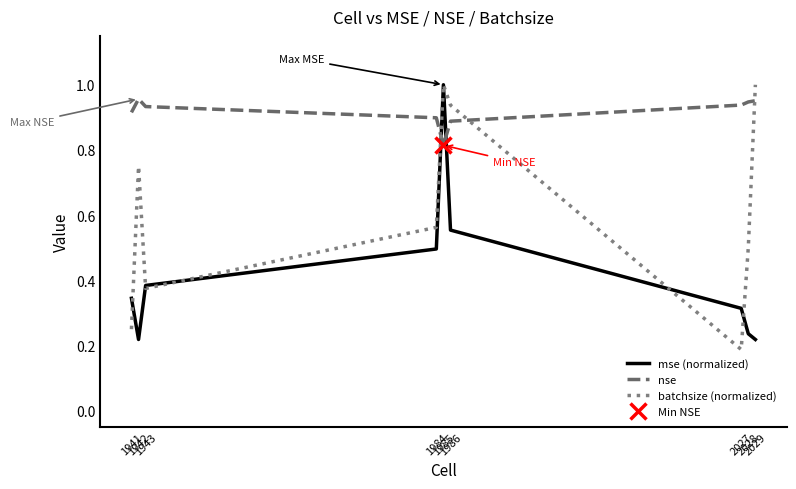

Does the chart display data point markers on the line(s)?

No